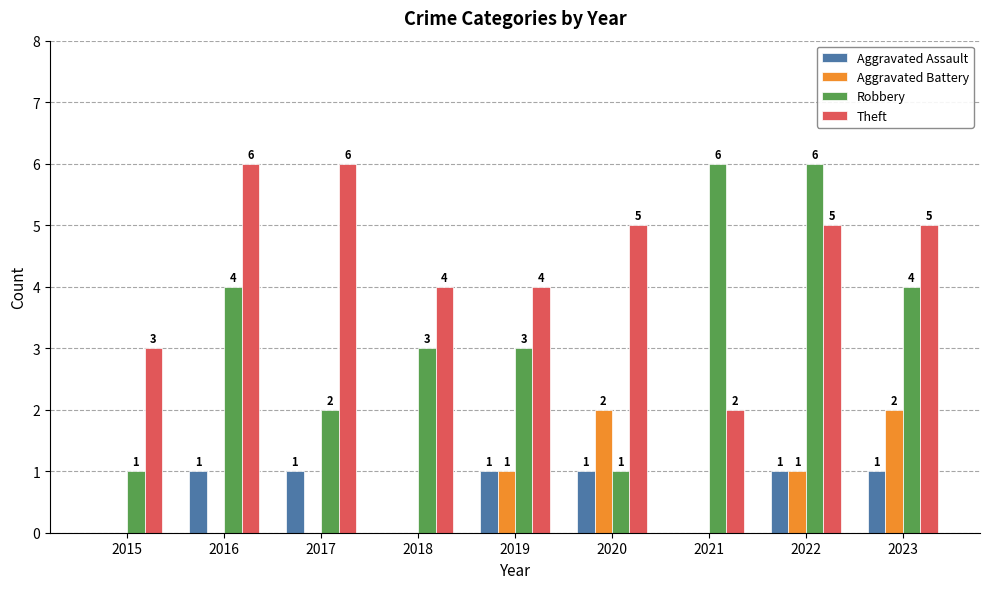

Are the bars grouped side by side (vs. stacked)?

Yes